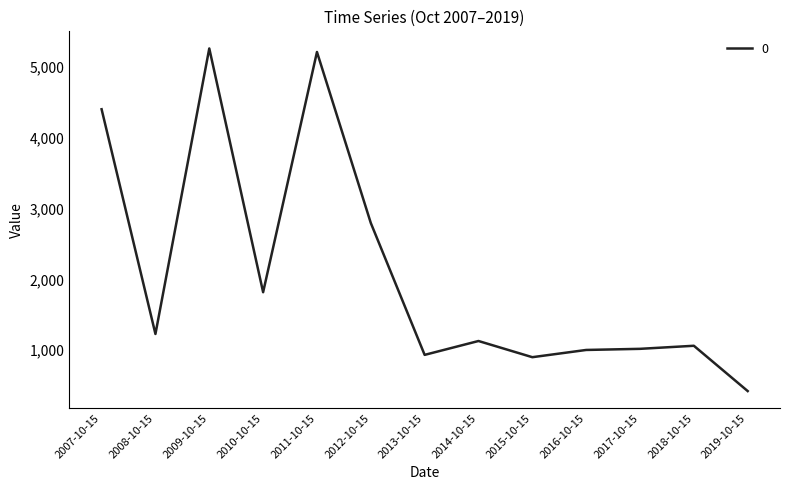

Is it true that the value at 2014-10-15 is 1484.9?

False